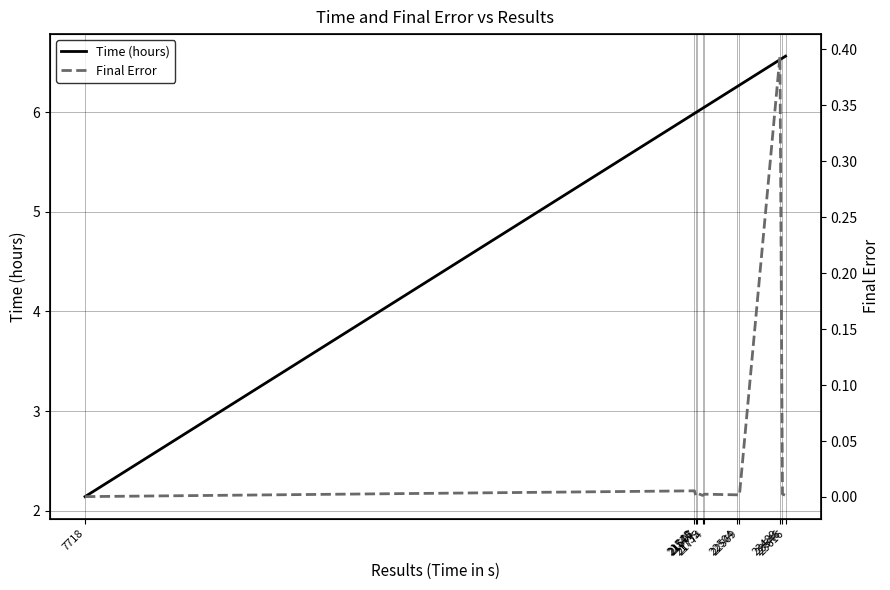

What are all the series names shown in the legend?

Time (hours), Final Error